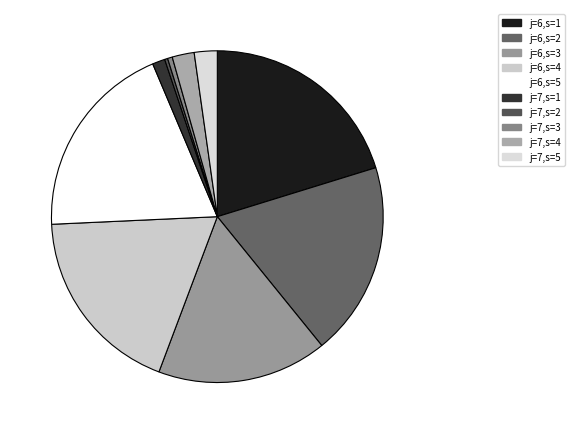

How many slices are in this pie chart?

10